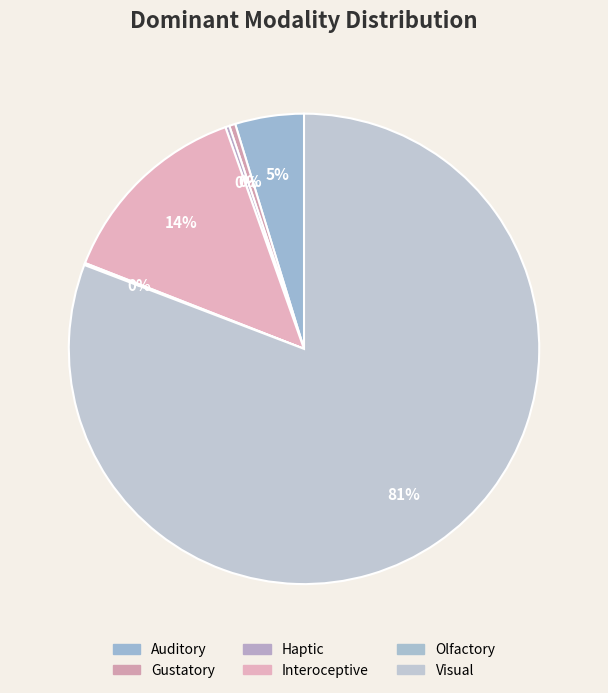

What is the ratio of the value at Gustatory to the value at Auditory?

0.1